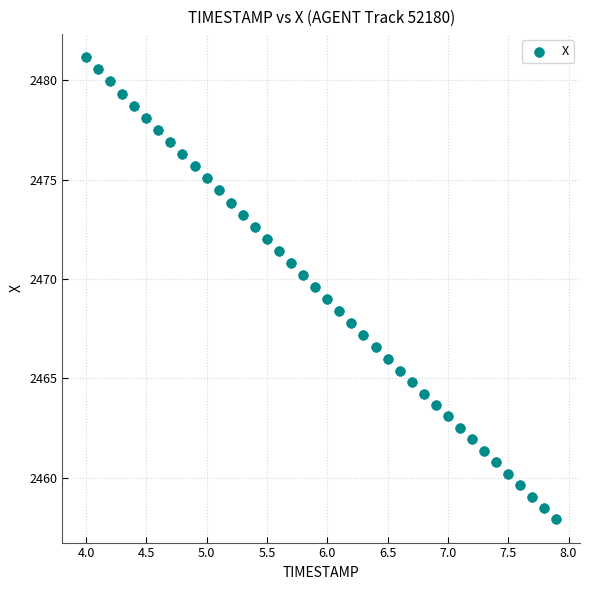

What is the range of X values (max minus min)?

3.9